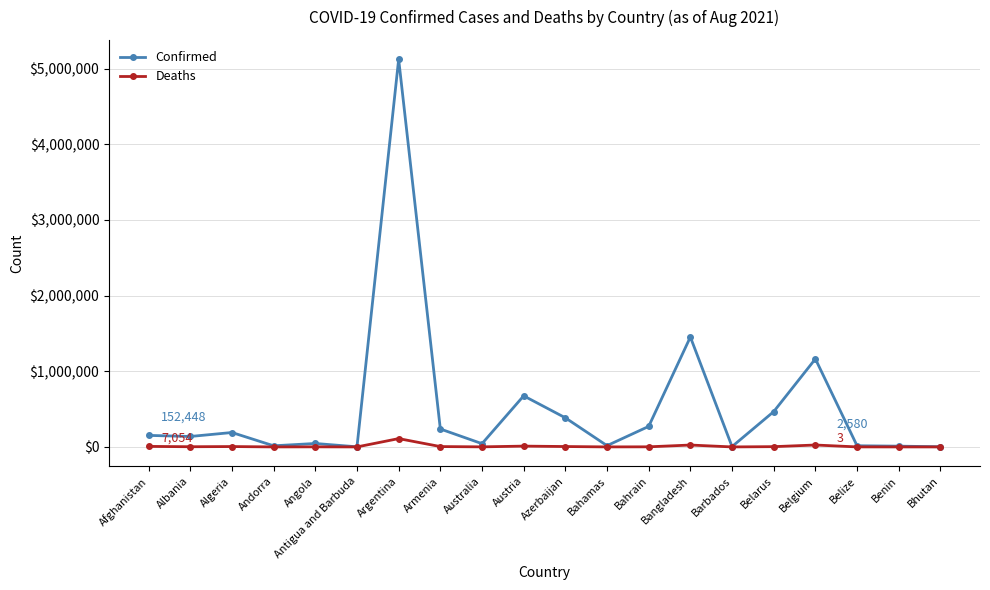

At Belgium, list the series in order from smallest to largest.

Deaths, Confirmed